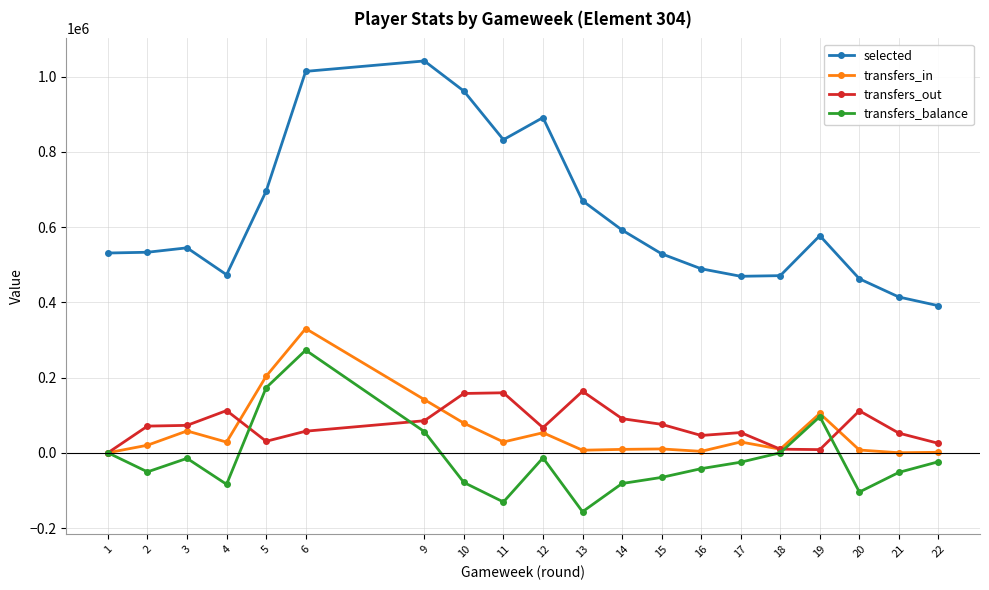

What is the sum of all transfers_out values?

1449277